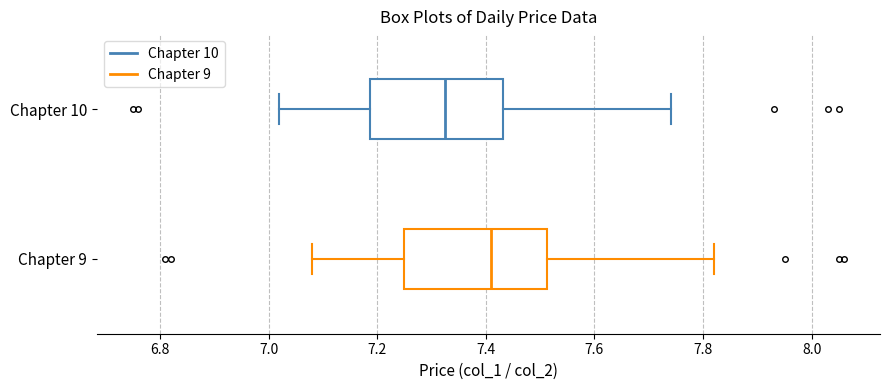

Reading bottom to top, read every box against the x-axis: the position of its median line, the range the box covers, and the ends of its whiskers. The values are not printed on the chart, so give them approximately, as read against the axis.

Chapter 9: median 7.42, box 7.26 to 7.52, whiskers 7.08 to 7.82
Chapter 10: median 7.32, box 7.18 to 7.44, whiskers 7.02 to 7.74